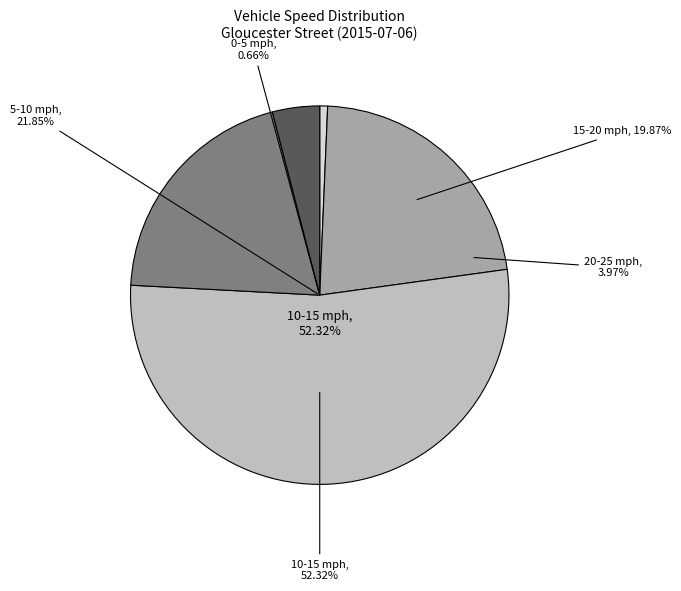

Count the number of slices in the pie.

5